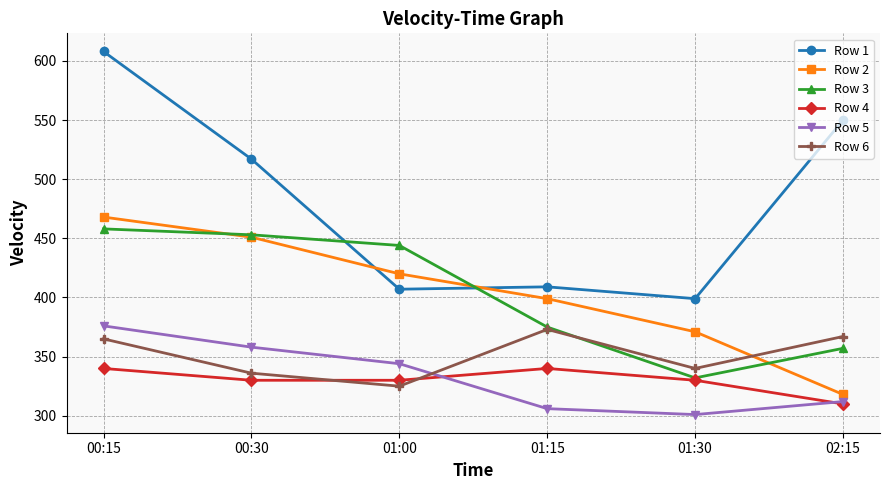

Rank the categories by Row 2 value from lowest to highest.

02:15, 01:30, 01:15, 01:00, 00:30, 00:15